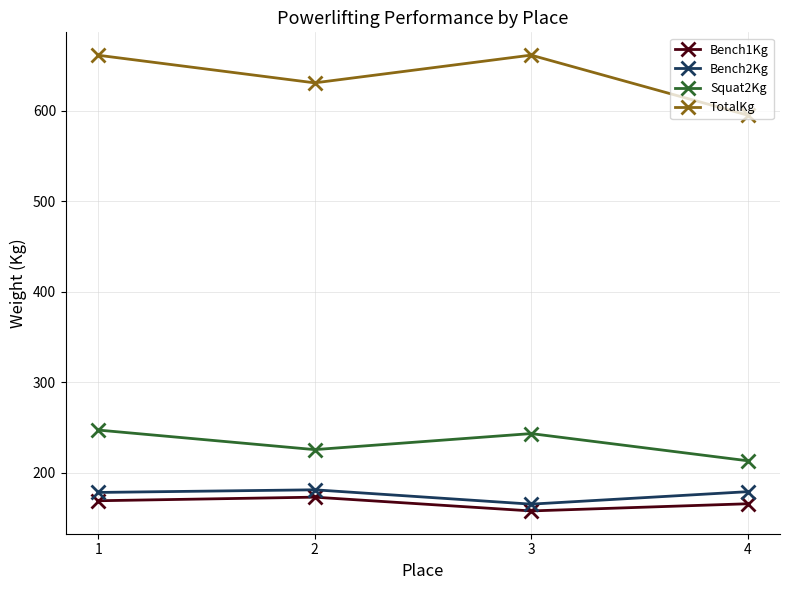

At which category is the sum across all series the highest?

1